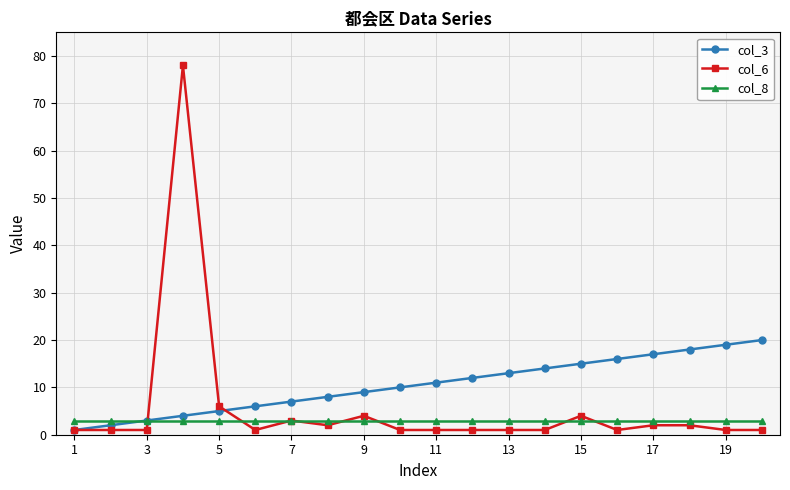

How many data points in col_3 are less than 11?

10